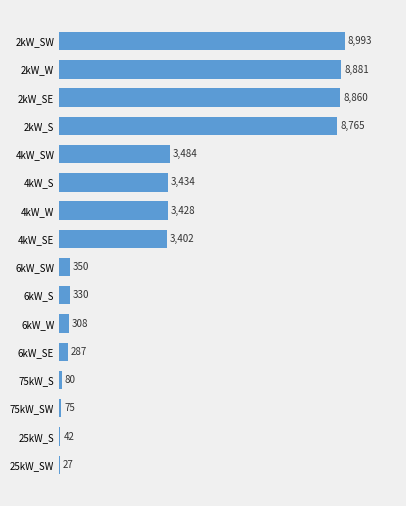

What is the approximate value at 75kW_SW, to the nearest 10?

80